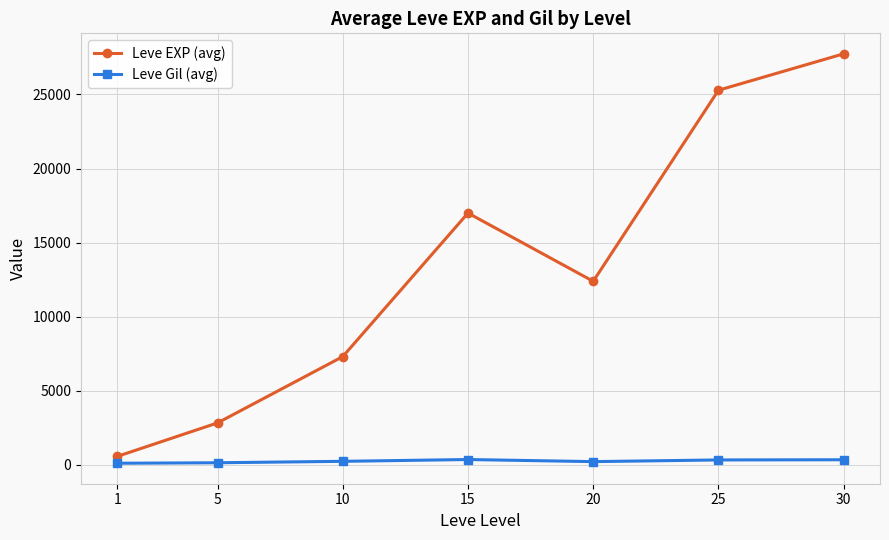

What is the highest value of the Leve EXP (avg) series?

27743